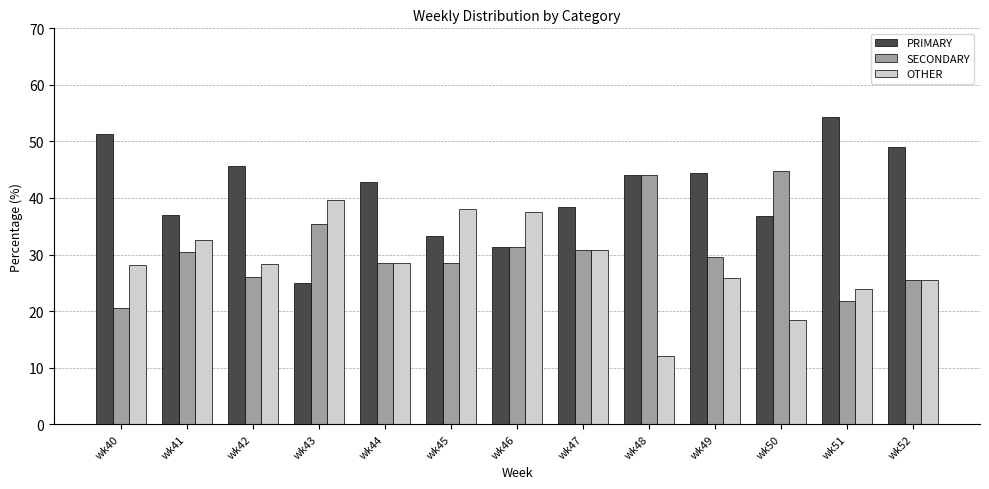

True or false: PRIMARY has a value of 70.8 at wk40.

False